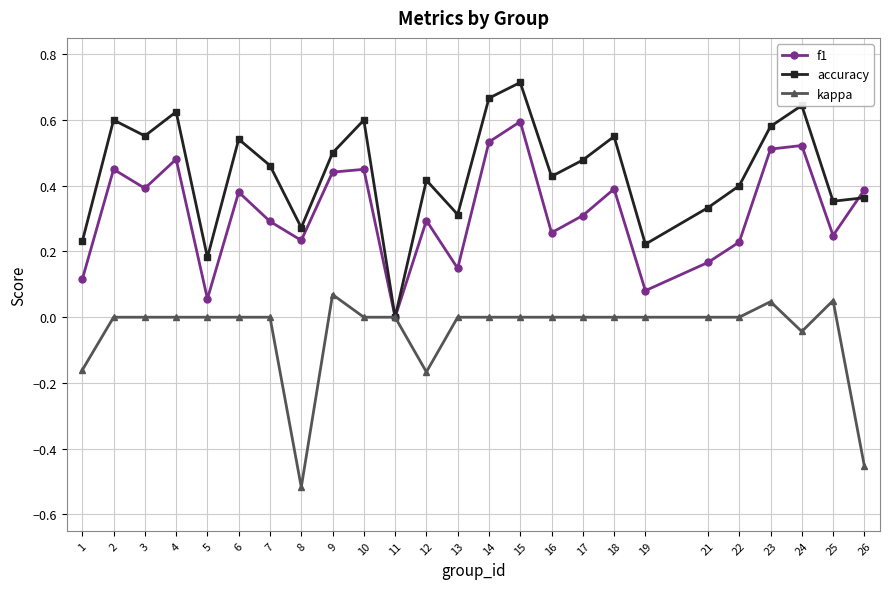

How many categories are shown in the chart?

25